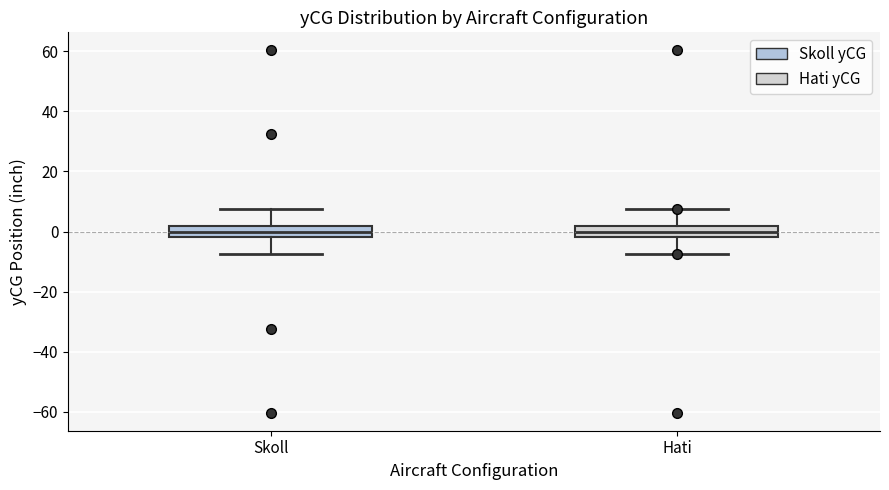

Reading left to right, read every box against the y-axis: the position of its median line, the range the box covers, and the ends of its whiskers. The values are not printed on the chart, so give them approximately, as read against the axis.

Skoll: median 0, box -2 to 2, whiskers -8 to 8
Hati: median 0, box -2 to 2, whiskers -8 to 8